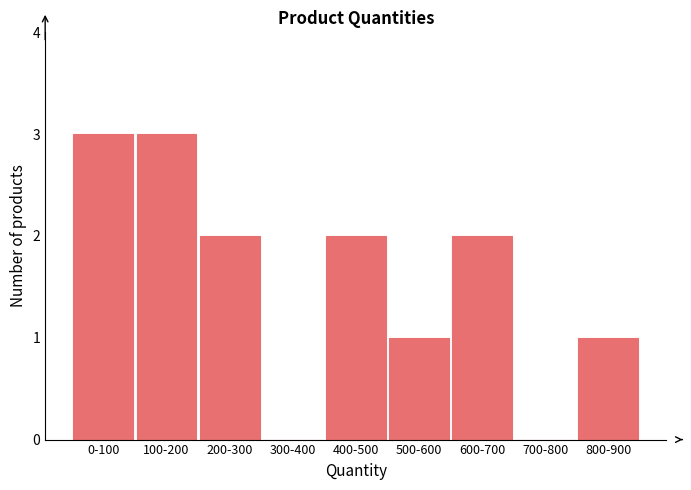

Reading left to right, transcribe all the data shown in this chart.

0-100=3	100-200=3	200-300=2	300-400=0	400-500=2	500-600=1	600-700=2	700-800=0	800-900=1